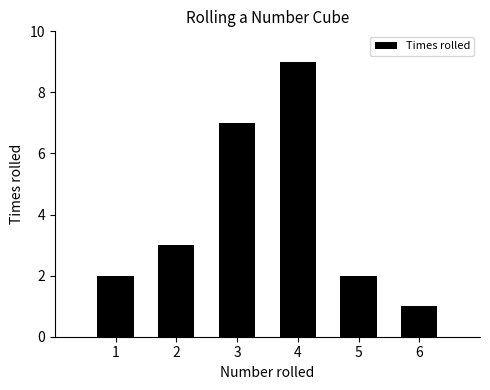

Reading right to left, list all the values displayed in this chart.

1	2	9	7	3	2